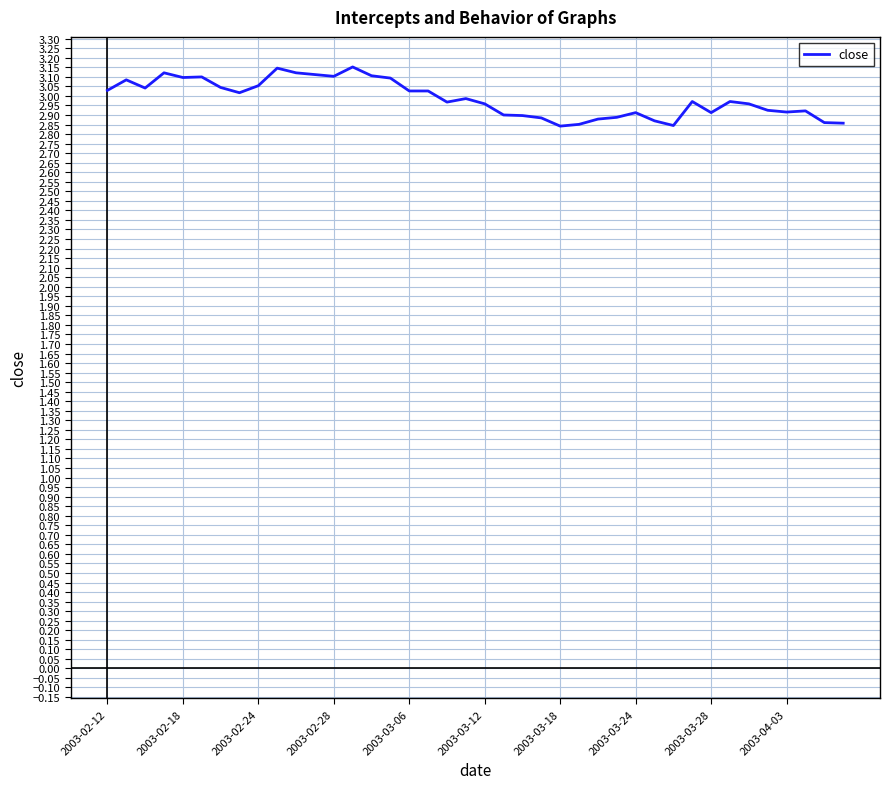

What is the difference between the maximum and minimum values?

0.3